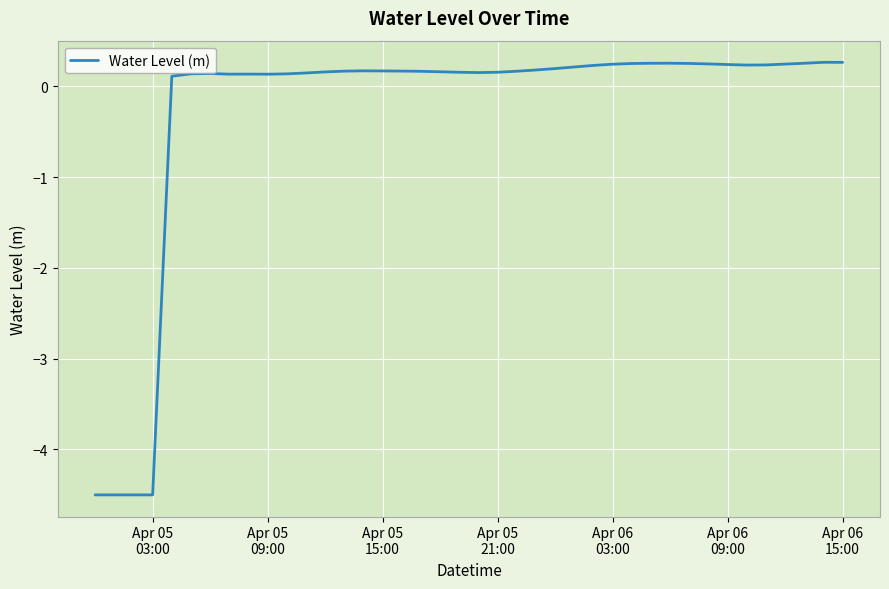

What is the minimum value shown in the chart?

-4.5